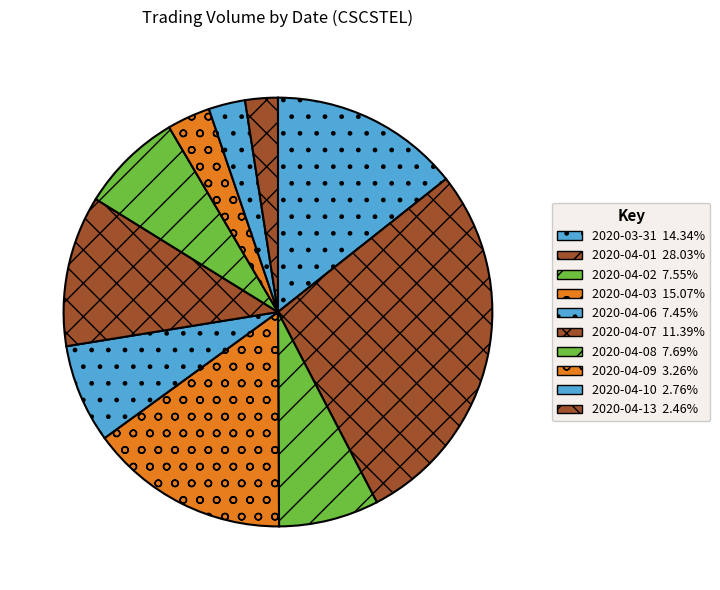

Which slice is the smallest?

2020-04-13